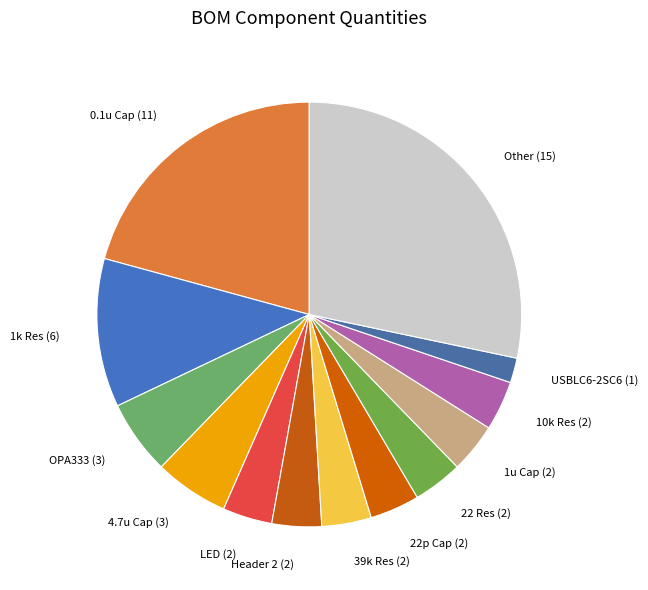

Is the sum of 22 Res (2) and 0.1u Cap (11) greater than half?

No